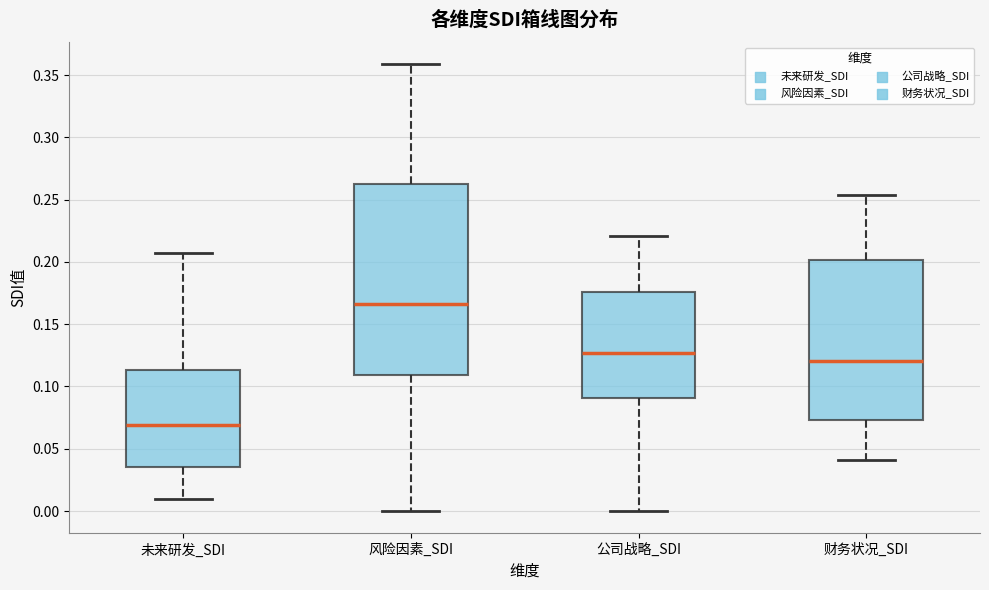

Which box's median line is the highest?

风险因素_SDI